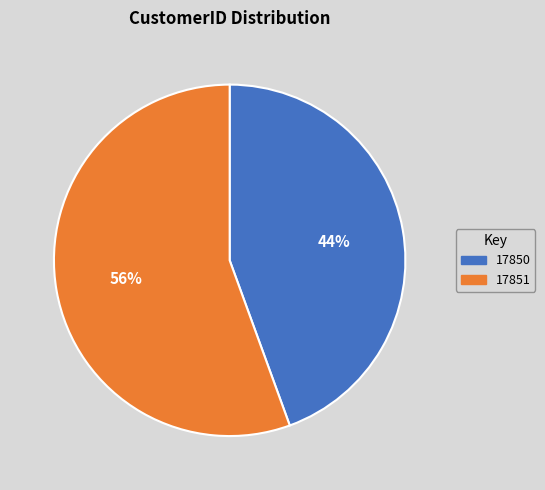

Is there any slice that represents more than half of the pie?

Yes